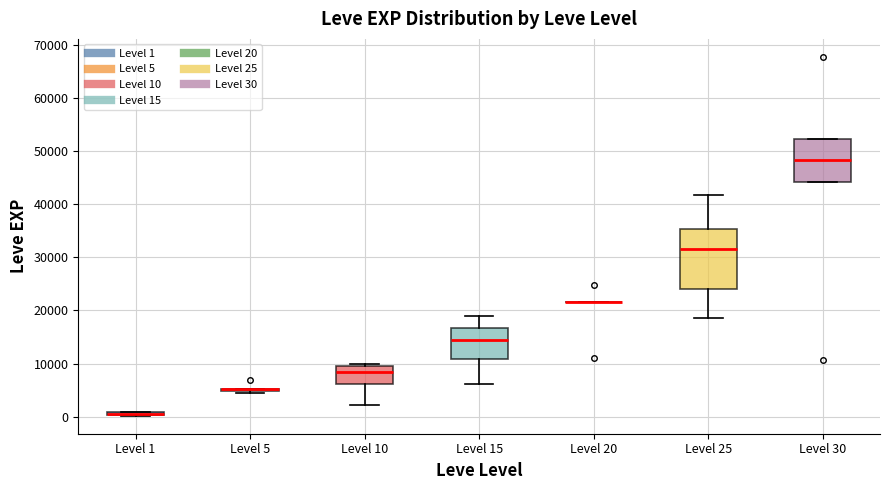

Which box is the tallest, from its lower edge to its upper edge?

Level 25